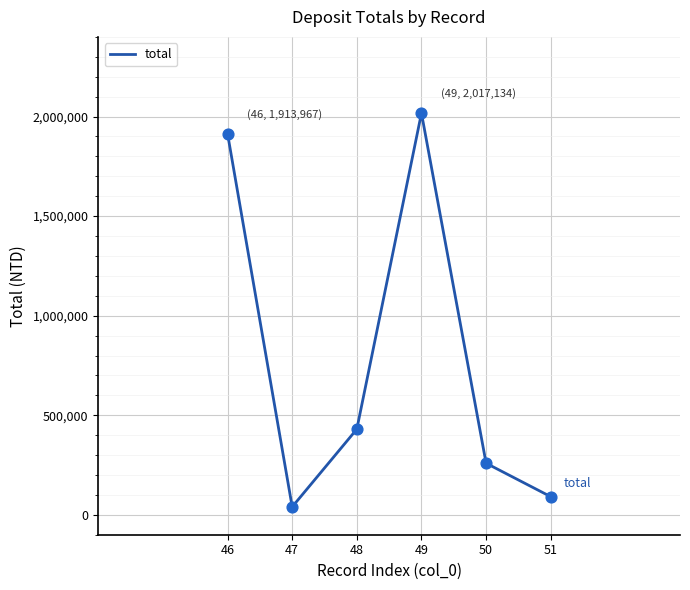

What is the change in value from 49 to 51?

-1926087